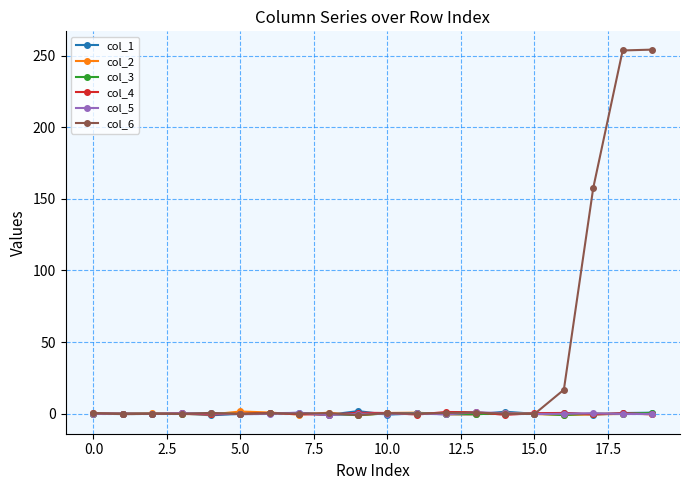

True or false: col_3 has more than 0 interior local peaks.

True